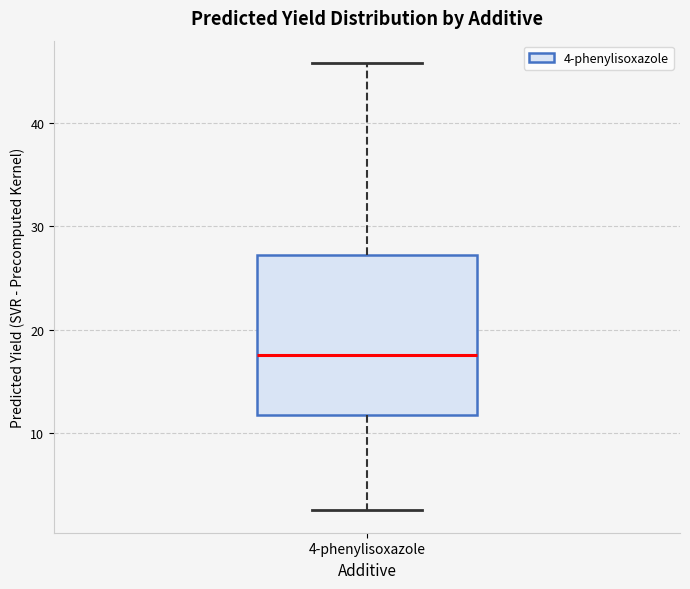

Transcribe this box plot: give where the median line is, the range the box spans, and where the two whiskers end, as read against the y-axis. The values are not printed on the chart, so give them approximately, as read against the axis.

median 18, box 12 to 27, whiskers 3 to 46